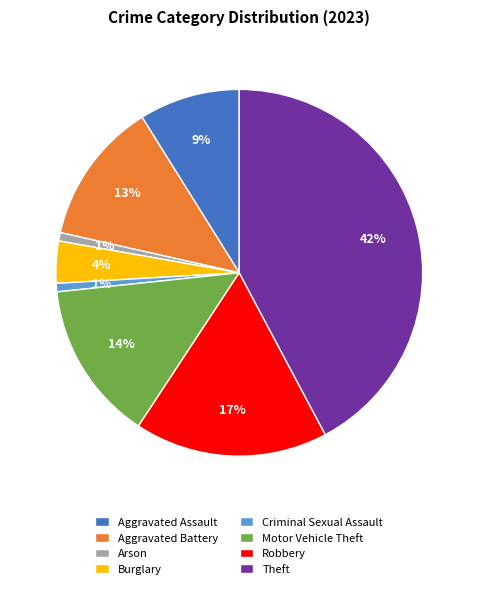

Do Theft and Aggravated Battery together represent more than half of the pie?

Yes